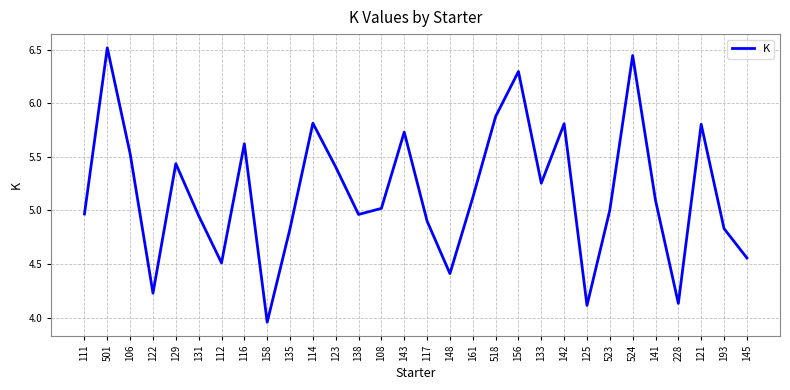

The chart shows a value of 5.8 at 121. True or false?

True